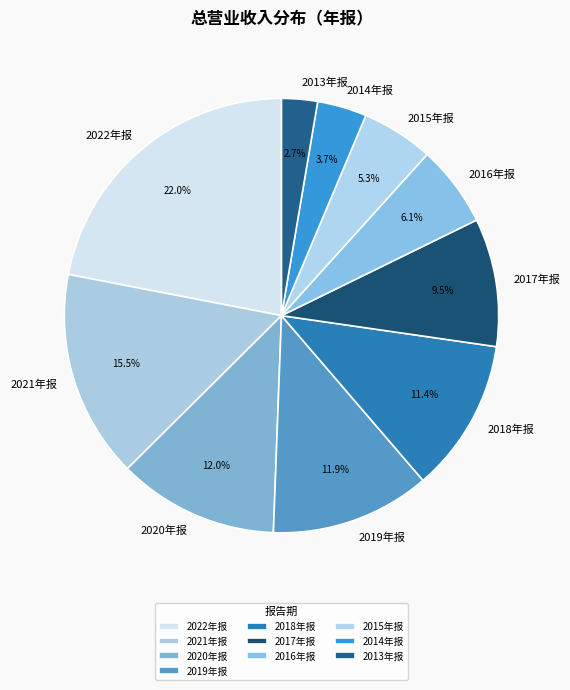

Does 2015年报 represent more than half of the total?

No